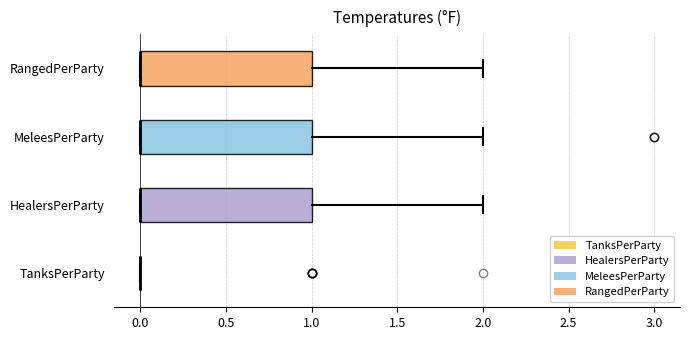

Reading bottom to top, transcribe this box plot: for each box, give where its median line is, the range the box spans, and where its two whiskers end, as read against the x-axis. The values are not printed on the chart, so give them approximately, as read against the axis.

TanksPerParty: box collapsed to a line at 0, whiskers 0 to 0
HealersPerParty: median 0 (drawn on the box's left edge), box 0 to 1, whiskers 0 to 2
MeleesPerParty: median 0 (drawn on the box's left edge), box 0 to 1, whiskers 0 to 2
RangedPerParty: median 0 (drawn on the box's left edge), box 0 to 1, whiskers 0 to 2